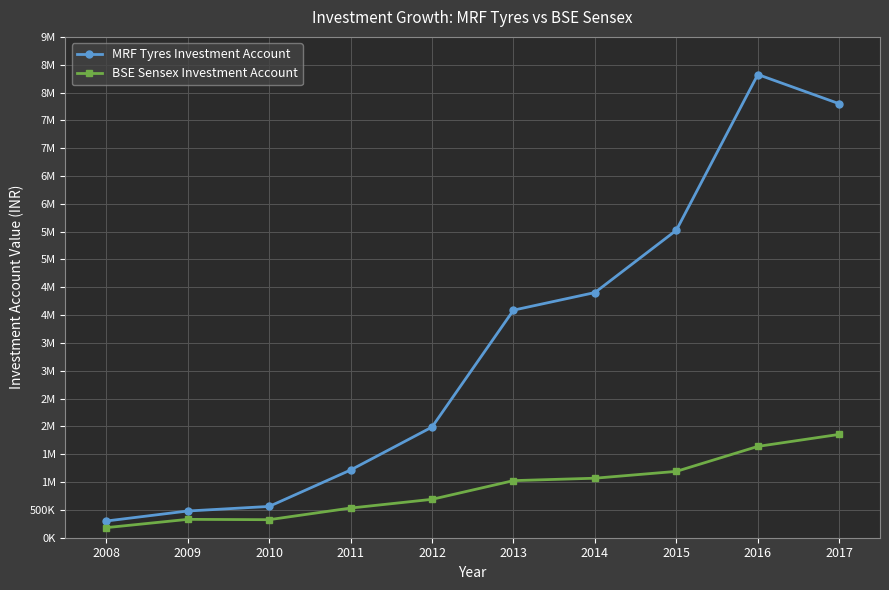

What is the difference between the maximum and minimum values in the MRF Tyres Investment Account series?

8023888.5